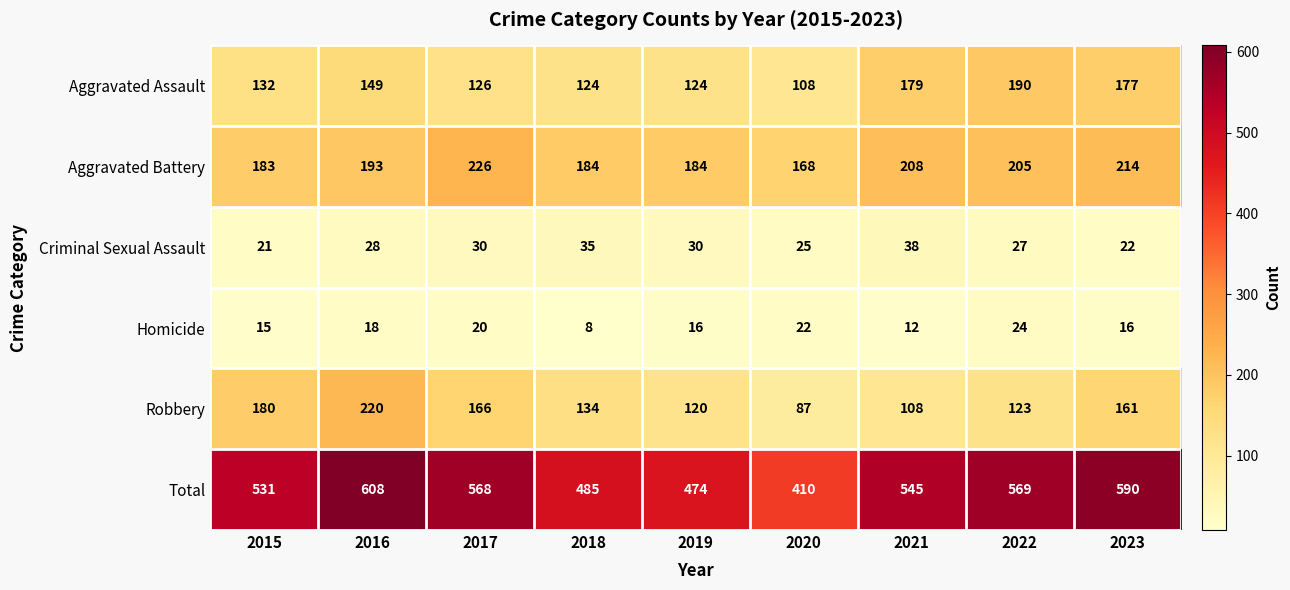

What is the sum of the Robbery values at 2019 and 2018?

254